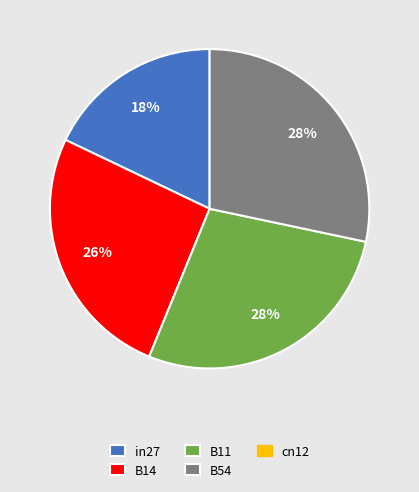

To the nearest percent, what is the average slice percentage?

25%